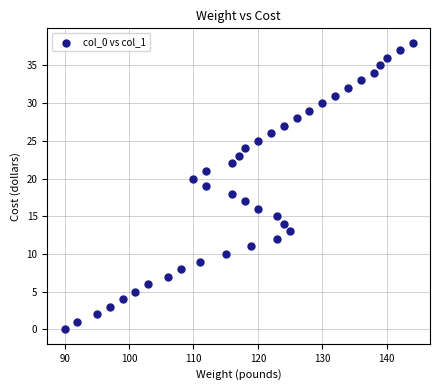

What is the range of Y values (max minus min)?

38